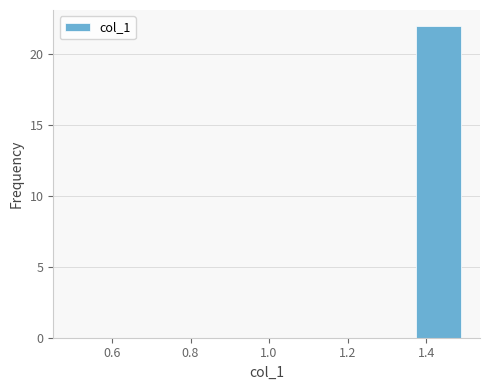

How tall is the bar that spans 1.375 to 1.500 on the x-axis? Neither the bar edges nor the heights are printed on the chart, so give them approximately, as read against the axes.

22